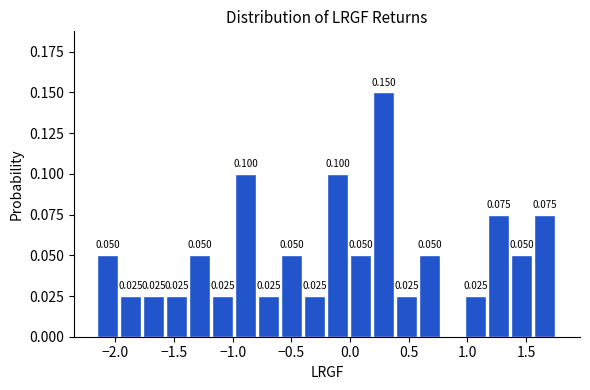

Read against the x-axis, roughly where is the centre of the tallest bar?

0.30